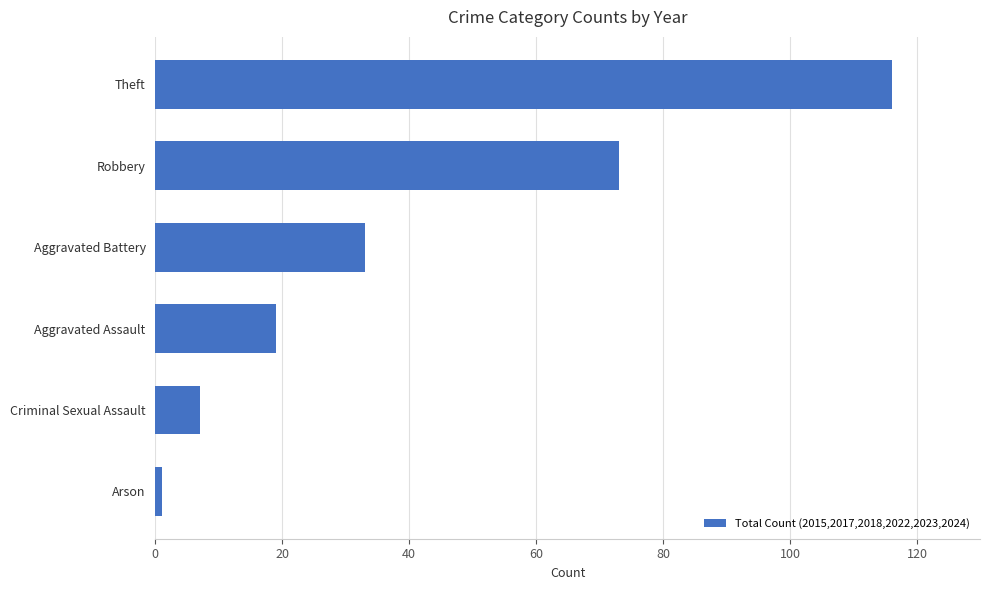

At which label is the value closest to 58?

Robbery